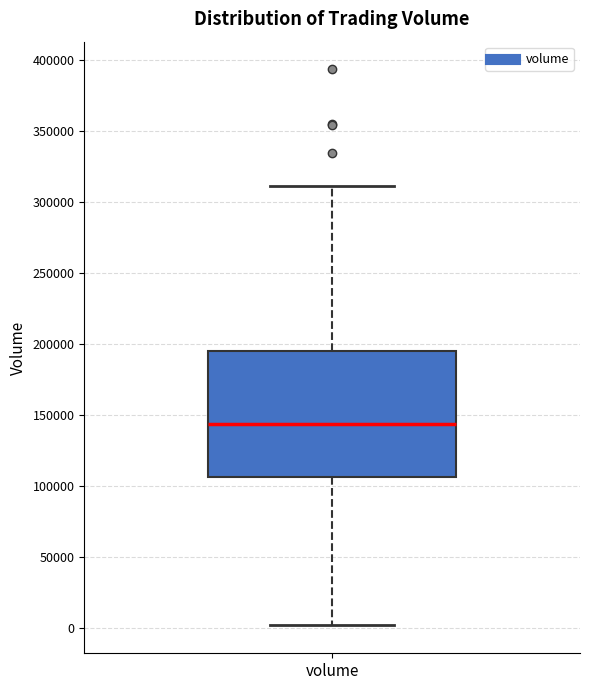

Read this box plot against the y-axis: the position of the median line, the range covered by the box, and the ends of both whiskers. The values are not printed on the chart, so give them approximately, as read against the axis.

median 145000, box 105000 to 195000, whiskers 0 to 310000